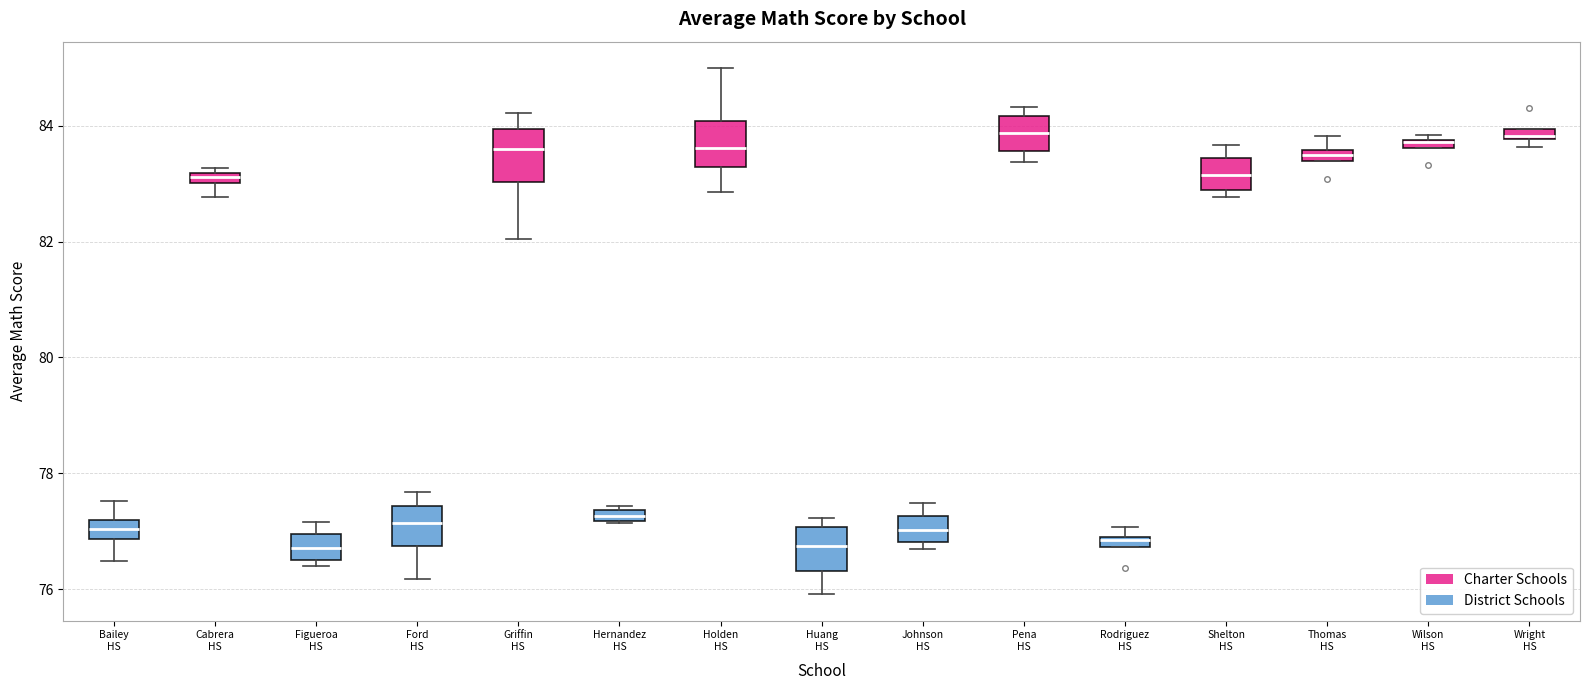

Where is the lower edge of the box for Bailey HS on the y-axis? The values are not printed on the chart, so give them approximately, as read against the axis.

76.8